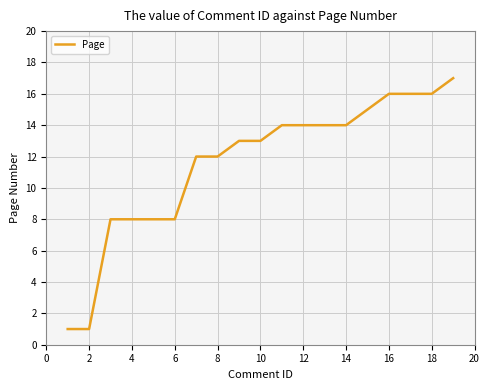

What is the difference between the maximum and minimum values?

16